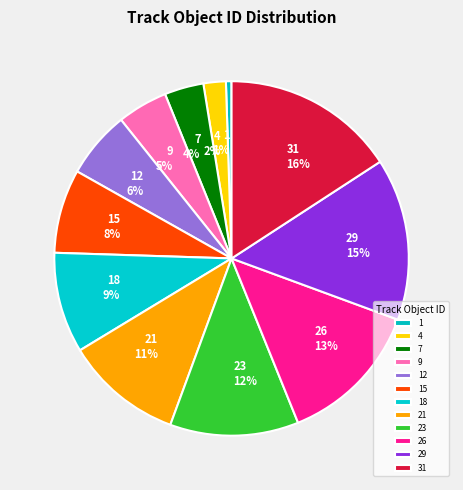

How many slices are in this pie chart?

12